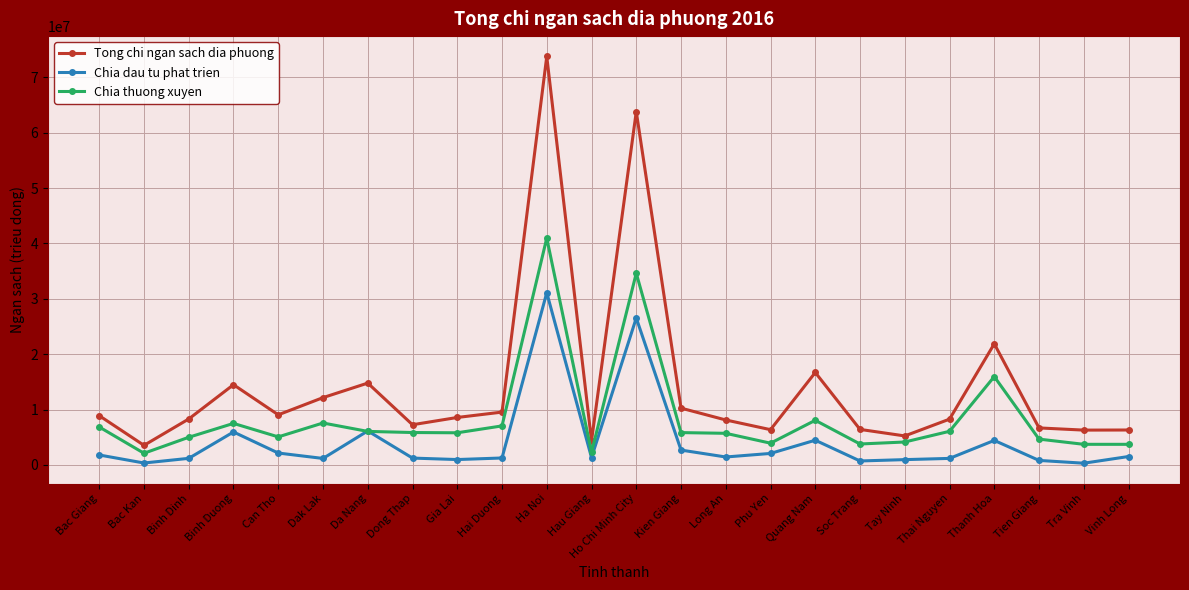

Rank the series by their maximum value, from lowest to highest.

Chia dau tu phat trien, Chia thuong xuyen, Tong chi ngan sach dia phuong